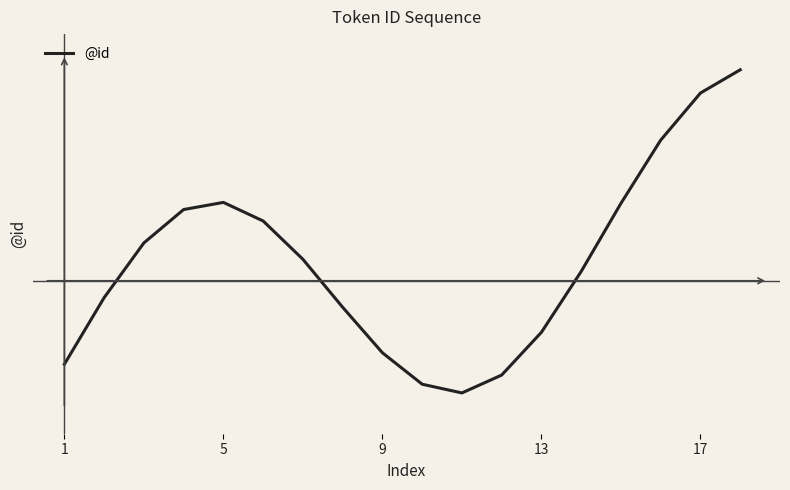

What is the average value?

0.4